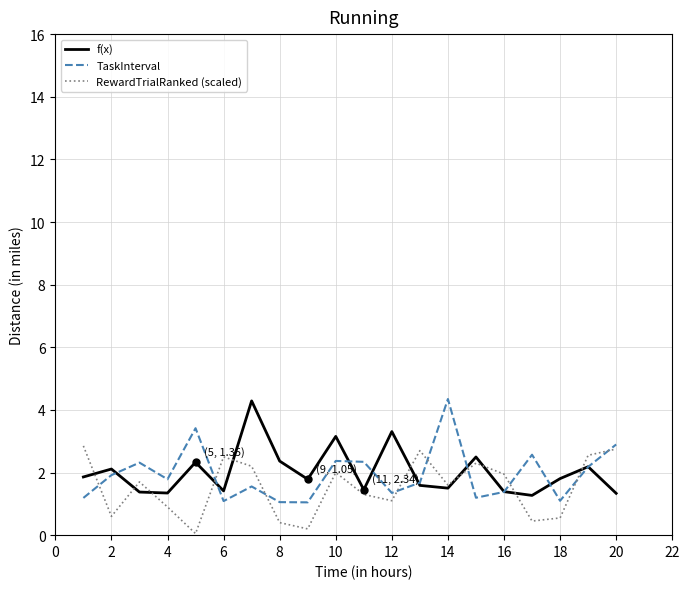

What is the maximum value for TaskInterval?

4.3